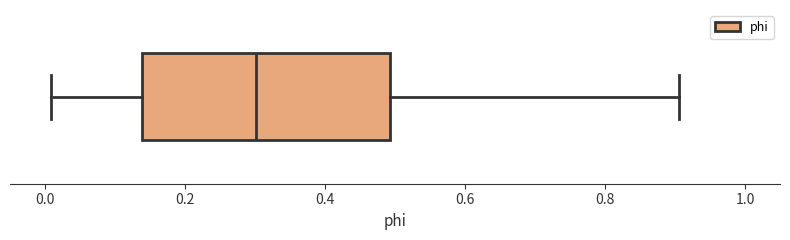

Transcribe this box plot: give where the median line is, the range the box spans, and where the two whiskers end, as read against the x-axis. The values are not printed on the chart, so give them approximately, as read against the axis.

median 0.30, box 0.14 to 0.50, whiskers 0.00 to 0.90